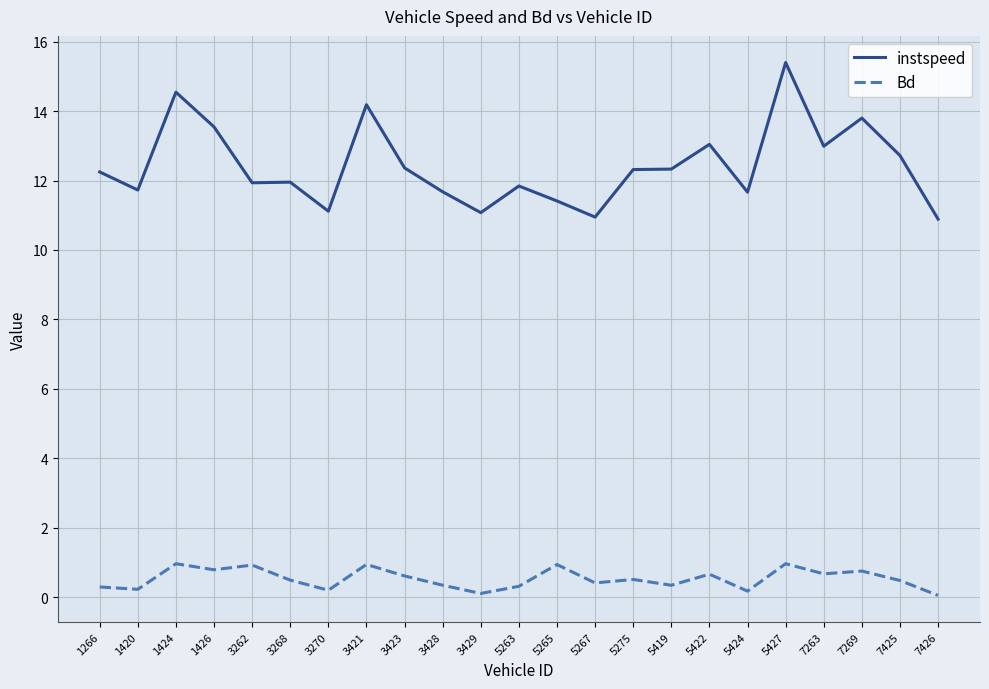

What is the difference between the instspeed values at 7269 and 7425?

1.1